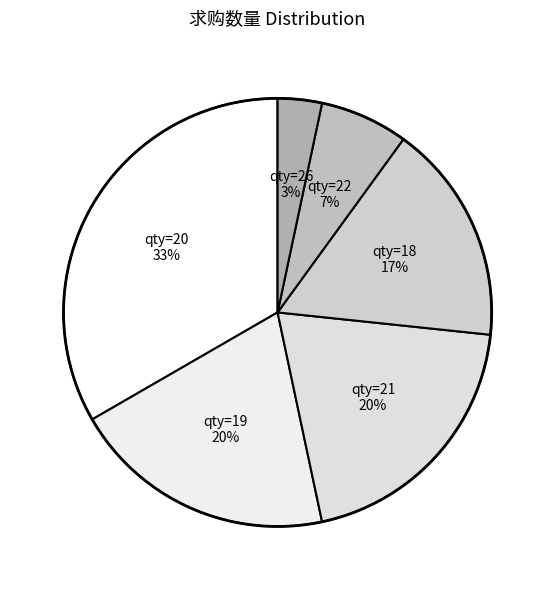

Is there any slice that represents more than half of the pie?

No